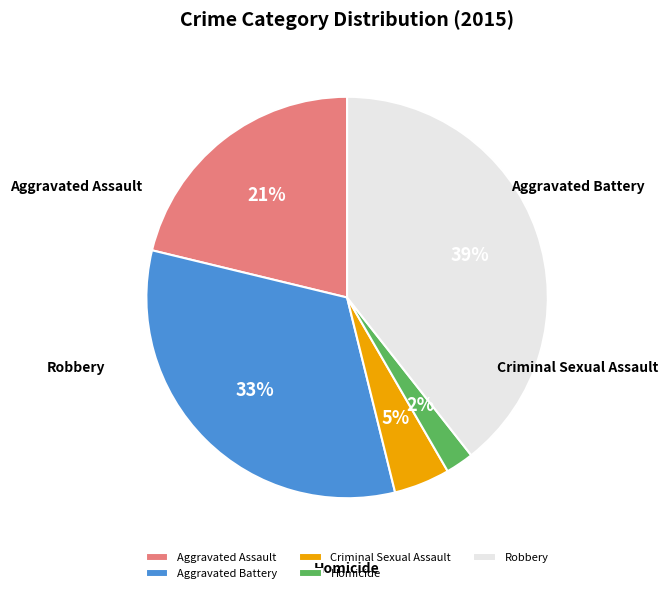

To the nearest percent, what portion does Homicide represent?

2%